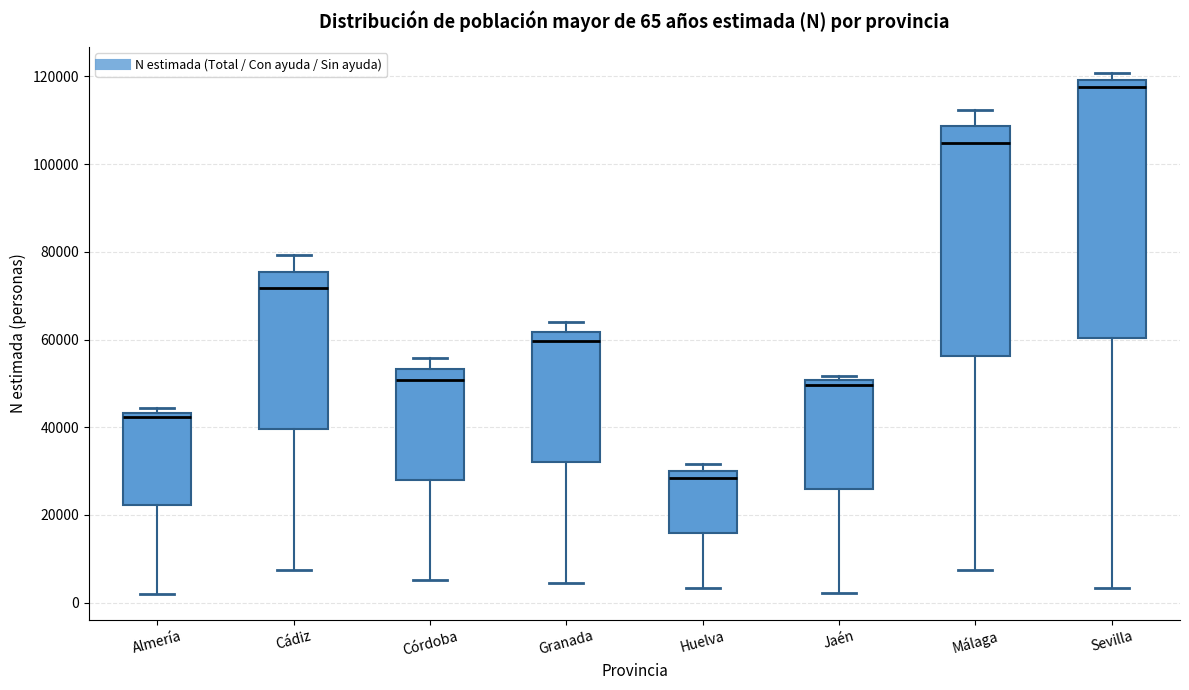

Which box is the tallest, from its lower edge to its upper edge?

Sevilla